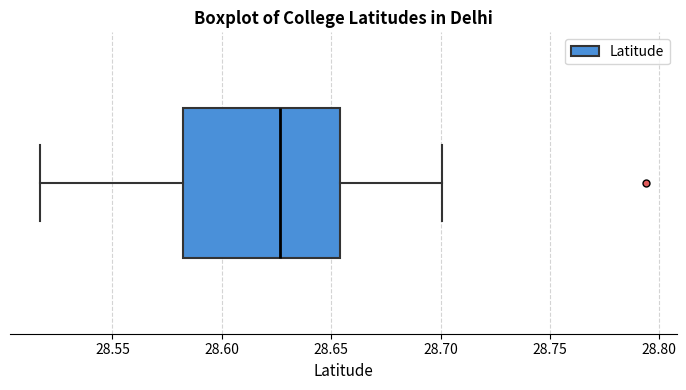

Read this box plot against the x-axis: the position of the median line, the range covered by the box, and the ends of both whiskers. The values are not printed on the chart, so give them approximately, as read against the axis.

median 28.625, box 28.580 to 28.655, whiskers 28.515 to 28.700